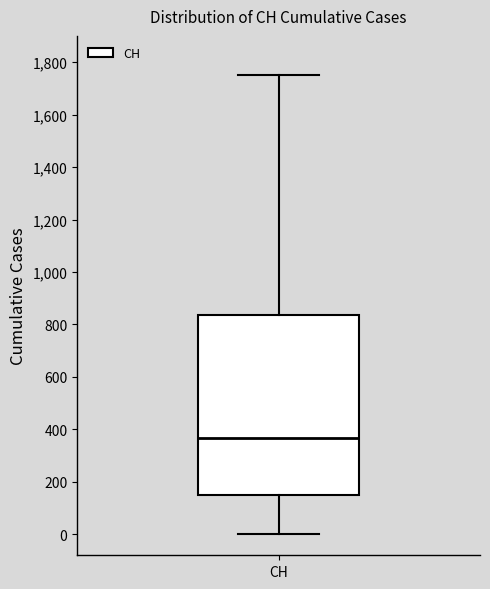

Read this box plot against the y-axis: the position of the median line, the range covered by the box, and the ends of both whiskers. The values are not printed on the chart, so give them approximately, as read against the axis.

median 360, box 140 to 840, whiskers 0 to 1760